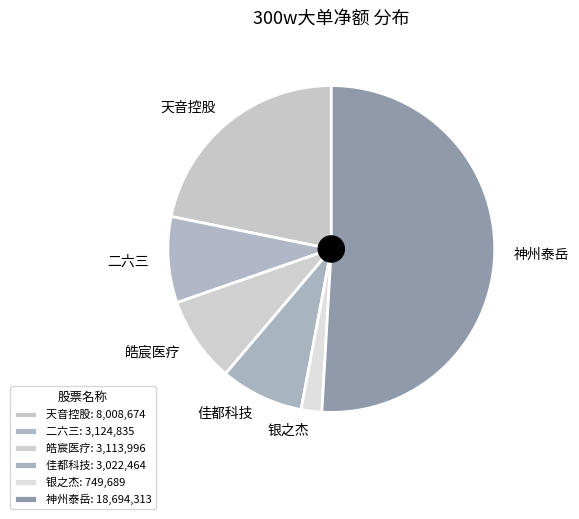

True or false: 皓宸医疗 accounts for 16% of the total.

False